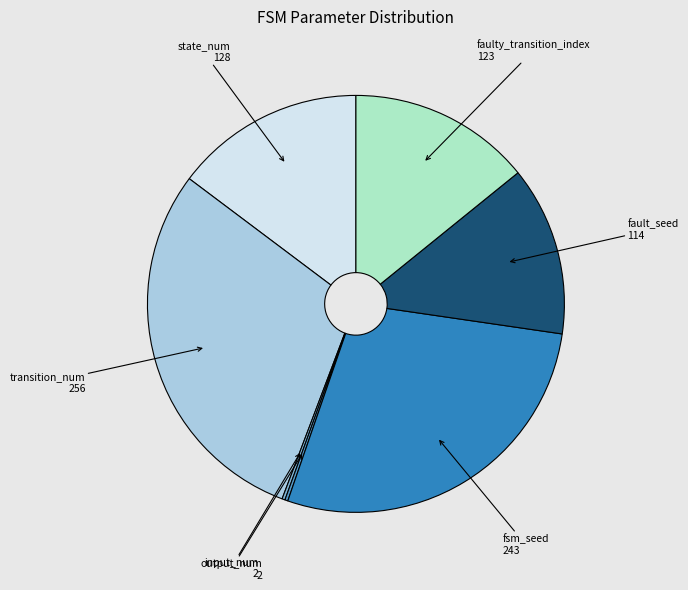

Is it true that fsm_seed is 28% of the pie?

True